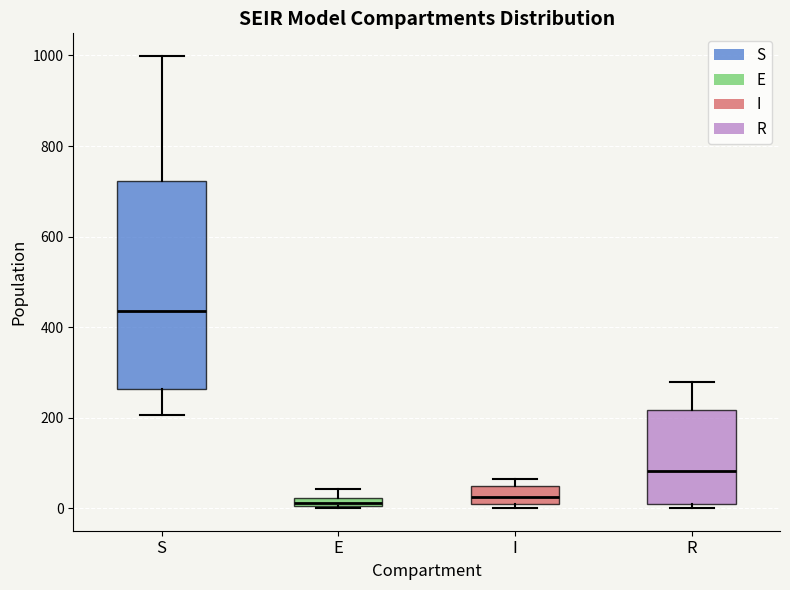

Where does the lower whisker of the box for S end on the y-axis? The values are not printed on the chart, so give them approximately, as read against the axis.

200